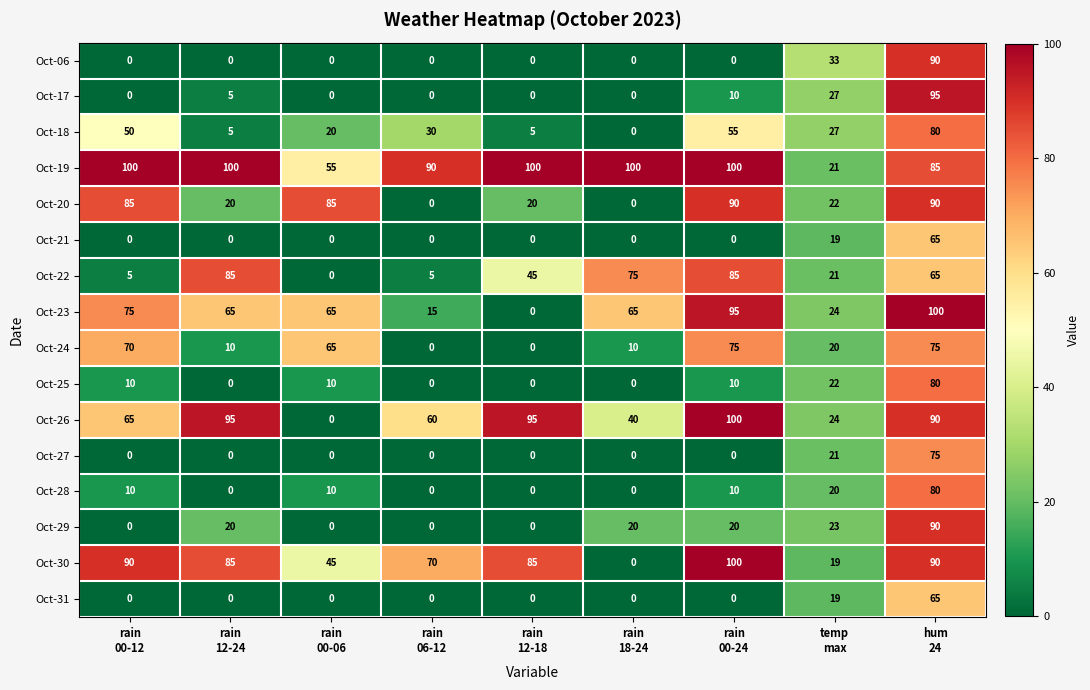

What is the maximum value for Oct-22?

85